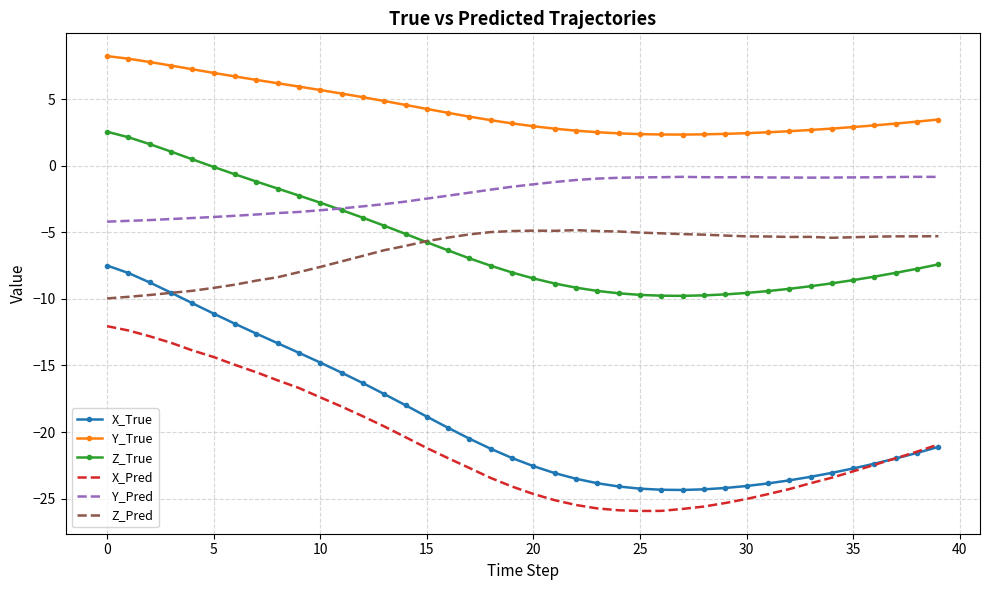

Which series has the widest spread of values?

X_True